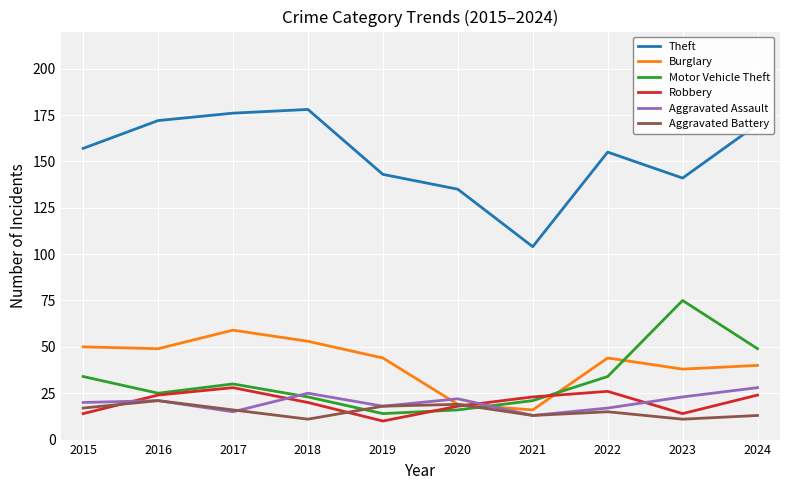

Where is the first local minimum for Motor Vehicle Theft?

2016